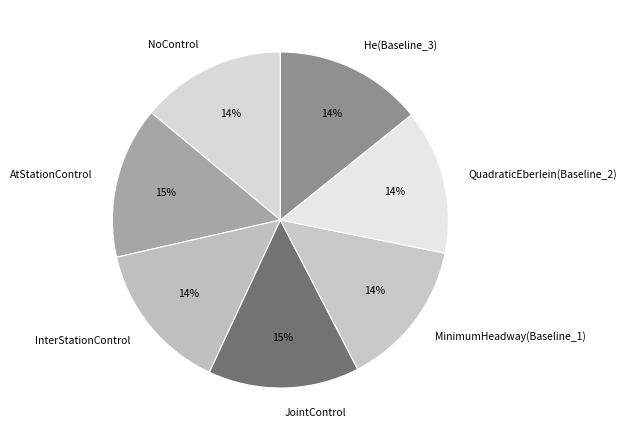

To the nearest percent, what percentage of the pie is JointControl?

15%